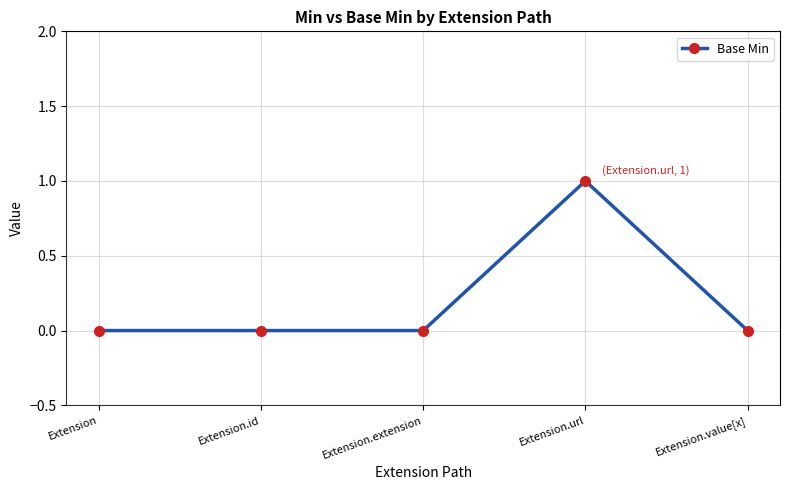

How many values are between 0 and 1?

5